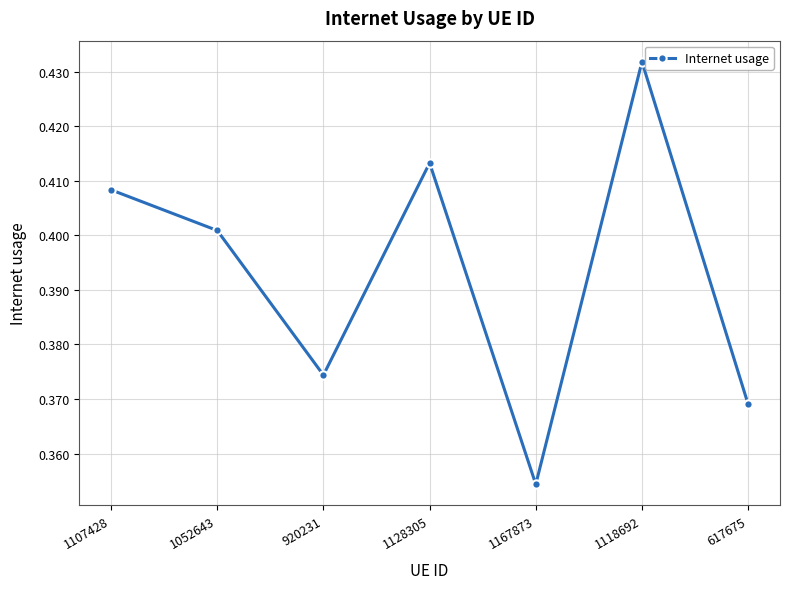

Rank the categories by value from highest to lowest.

1118692, 1128305, 1107428, 1052643, 920231, 617675, 1167873